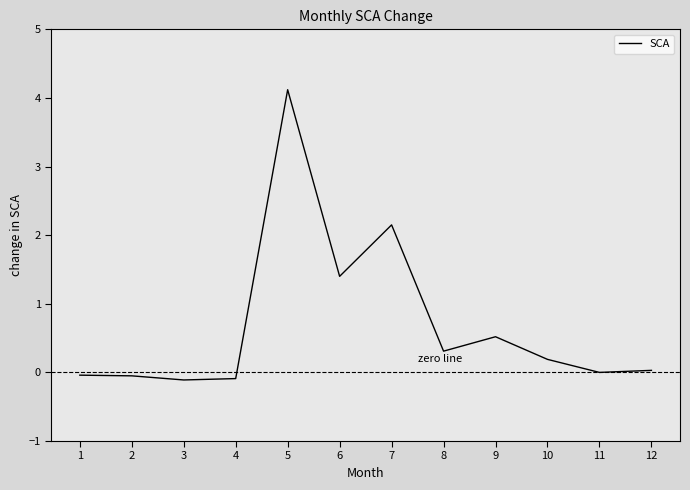

The value at 12 is 0.0. True or false?

True